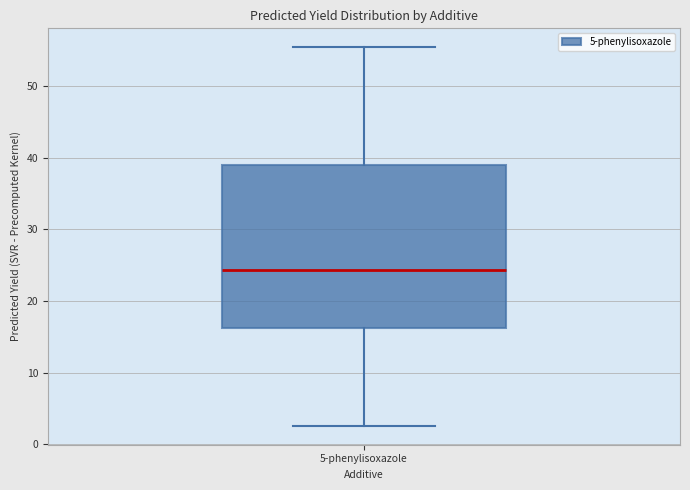

Where does the median line of the box for 5-phenylisoxazole sit on the y-axis? The values are not printed on the chart, so give them approximately, as read against the axis.

24